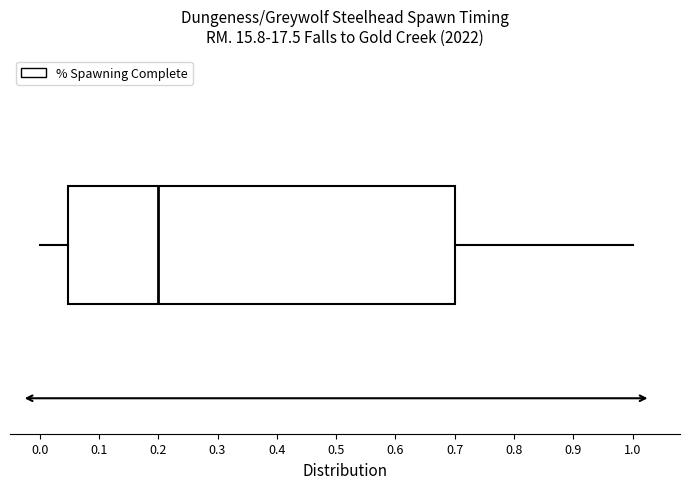

Where does the median line of the box sit on the x-axis? The values are not printed on the chart, so give them approximately, as read against the axis.

0.20